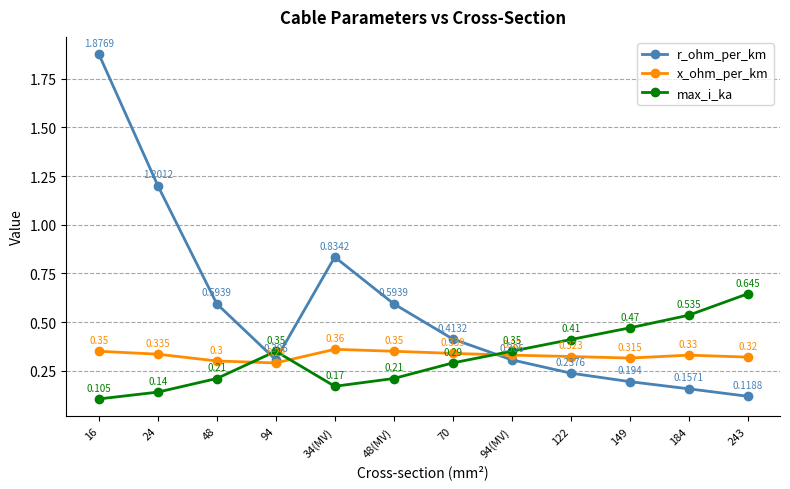

True or false: r_ohm_per_km has more than 2 interior local peaks.

False